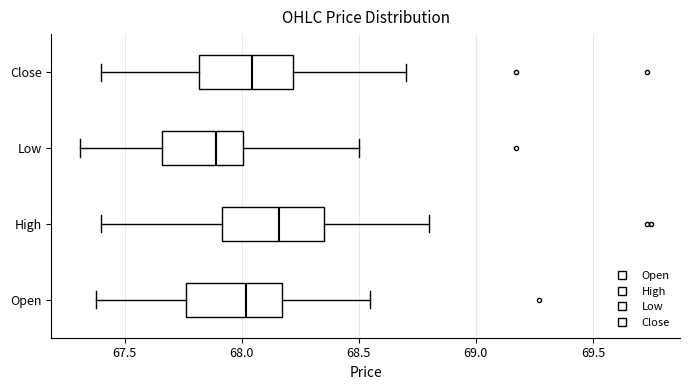

Which box has the furthest to the right median line?

High